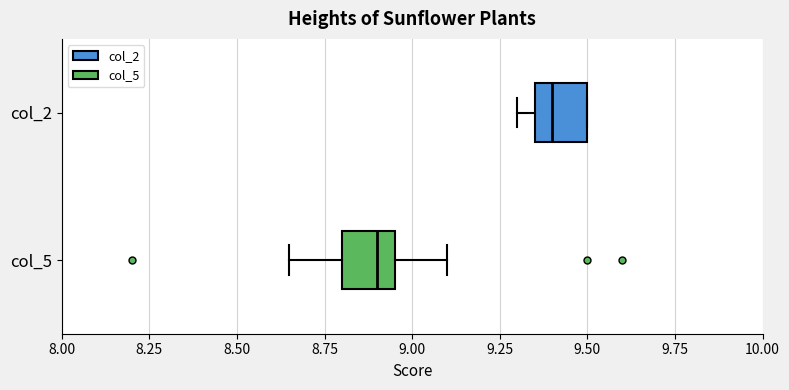

Which box has the furthest to the left median line?

col_5